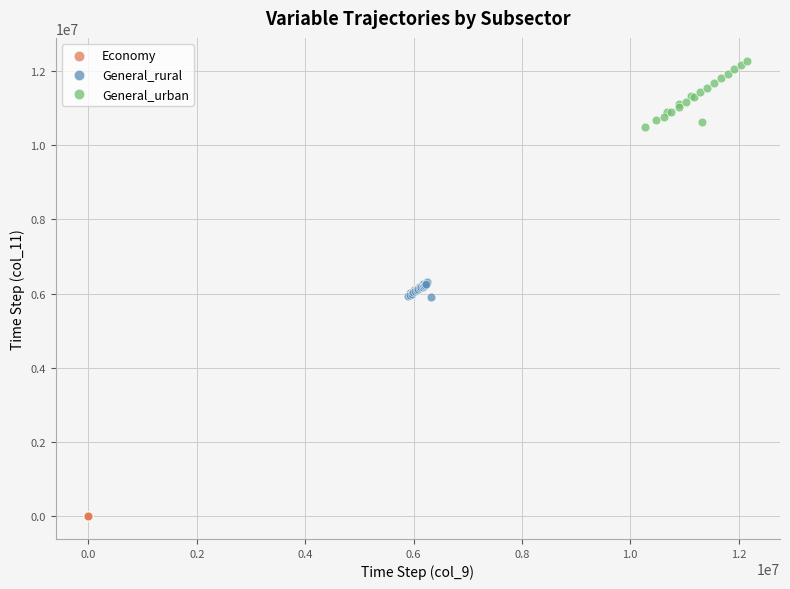

Which series has the widest spread of Y values?

General_urban